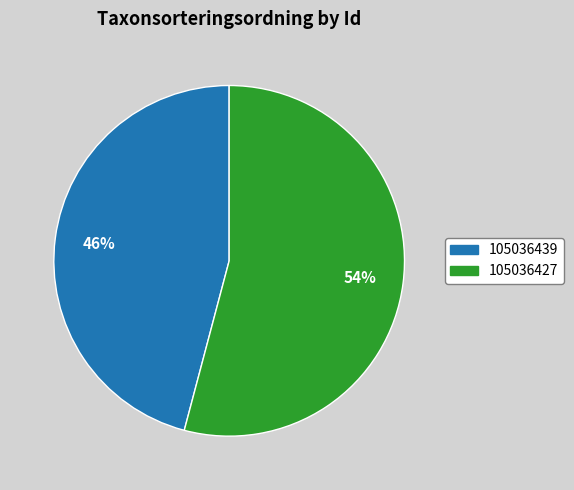

What percentage is the 105036439 slice, to the nearest percent?

46%